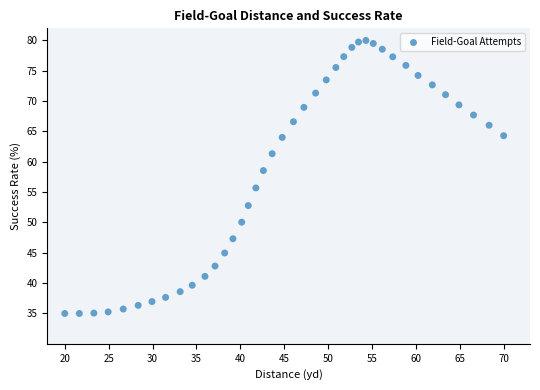

What is the range of Y values (max minus min)?

45.0